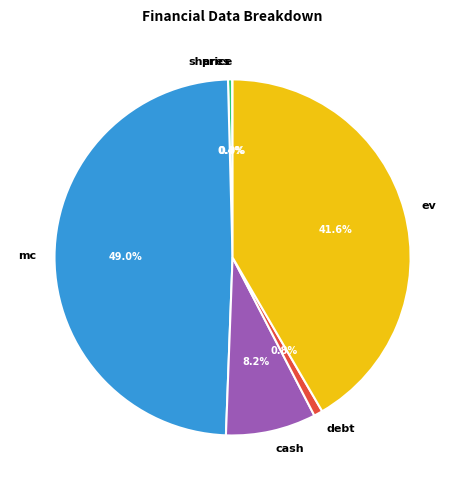

How much of the chart is everything except mc?

51.0%